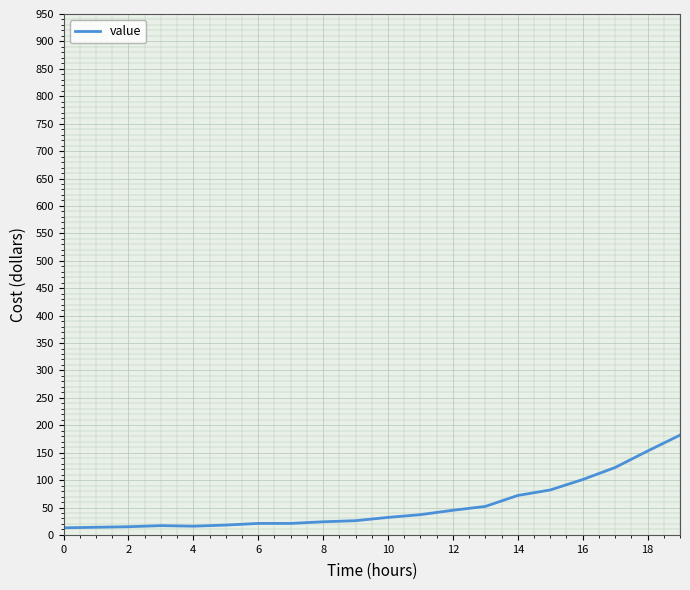

What is the greatest value displayed?

182